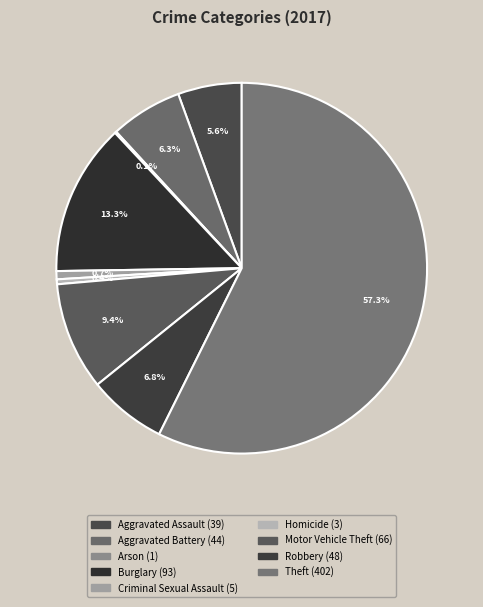

Count the number of slices in the pie.

9